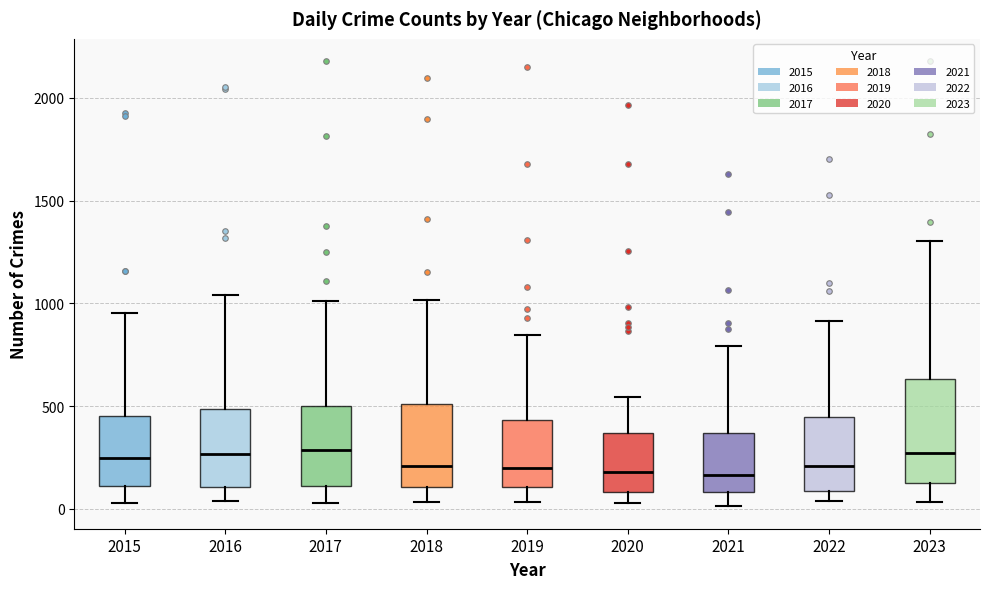

Reading left to right, read every box against the y-axis: the position of its median line, the range the box covers, and the ends of its whiskers. The values are not printed on the chart, so give them approximately, as read against the axis.

2015: median 250, box 100 to 450, whiskers 50 to 950
2016: median 250, box 100 to 500, whiskers 50 to 1050
2017: median 300, box 100 to 500, whiskers 50 to 1000
2018: median 200, box 100 to 500, whiskers 50 to 1000
2019: median 200, box 100 to 450, whiskers 50 to 850
2020: median 200, box 100 to 350, whiskers 50 to 550
2021: median 150, box 100 to 350, whiskers 0 to 800
2022: median 200, box 100 to 450, whiskers 50 to 900
2023: median 250, box 100 to 650, whiskers 50 to 1300